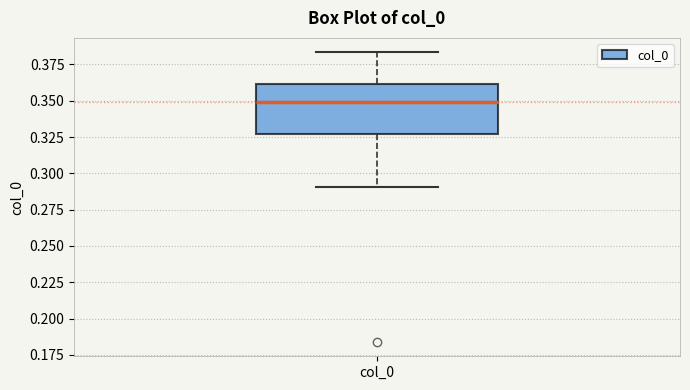

Read this box plot against the y-axis: the position of the median line, the range covered by the box, and the ends of both whiskers. The values are not printed on the chart, so give them approximately, as read against the axis.

median 0.350, box 0.325 to 0.360, whiskers 0.290 to 0.385